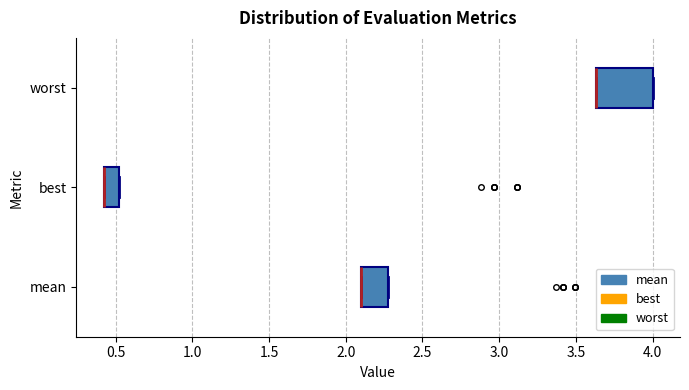

Reading bottom to top, transcribe this box plot: for each box, give where its median line is, the range the box spans, and where its two whiskers end, as read against the x-axis. The values are not printed on the chart, so give them approximately, as read against the axis.

mean: median 2.10 (drawn on the box's left edge), box 2.10 to 2.25, whiskers 2.10 to 2.25
best: median 0.40 (drawn on the box's left edge), box 0.40 to 0.50, whiskers 0.40 to 0.50
worst: median 3.65 (drawn on the box's left edge), box 3.65 to 4.00, whiskers 3.65 to 4.00